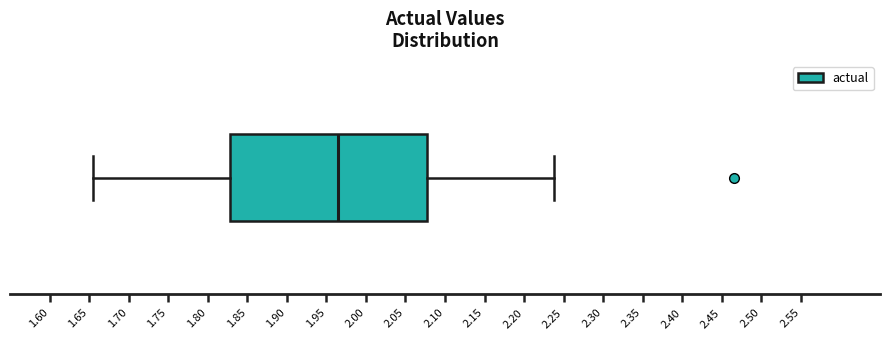

Transcribe this box plot: give where the median line is, the range the box spans, and where the two whiskers end, as read against the x-axis. The values are not printed on the chart, so give them approximately, as read against the axis.

median 1.965, box 1.830 to 2.080, whiskers 1.655 to 2.235